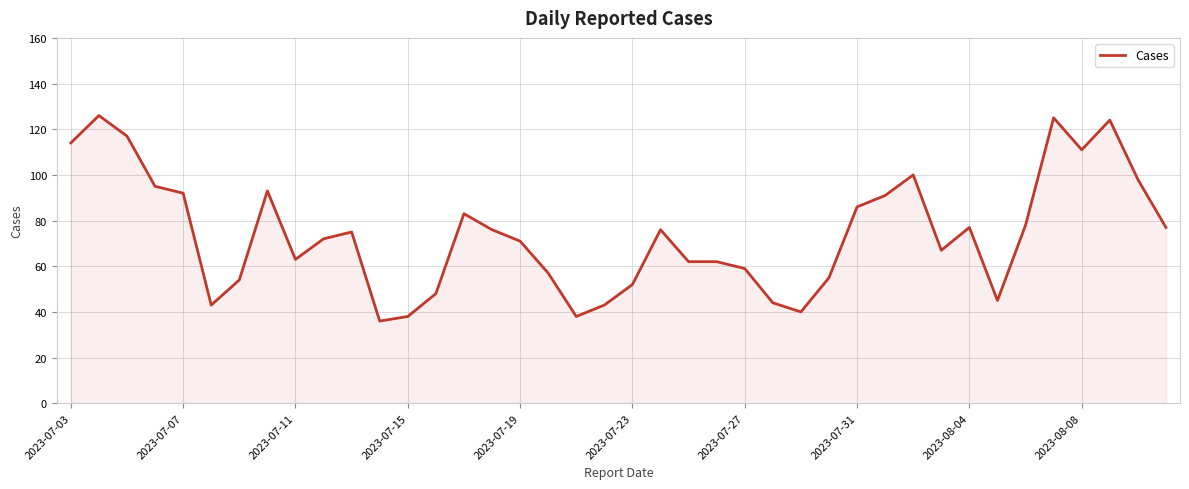

What is the greatest value displayed?

126